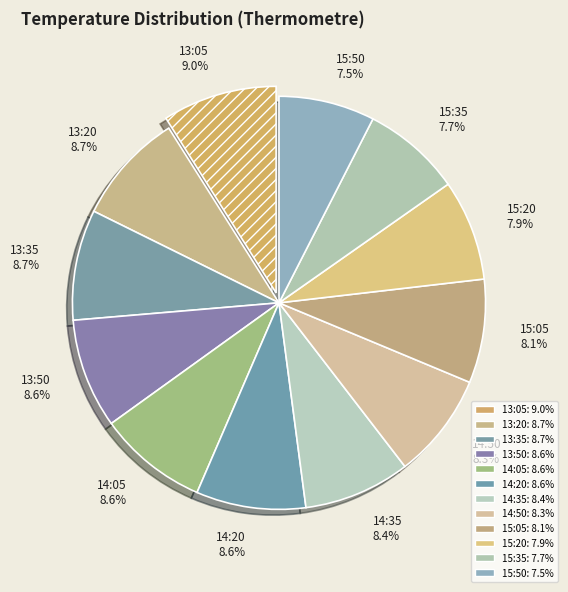

How many segments does this pie chart have?

12